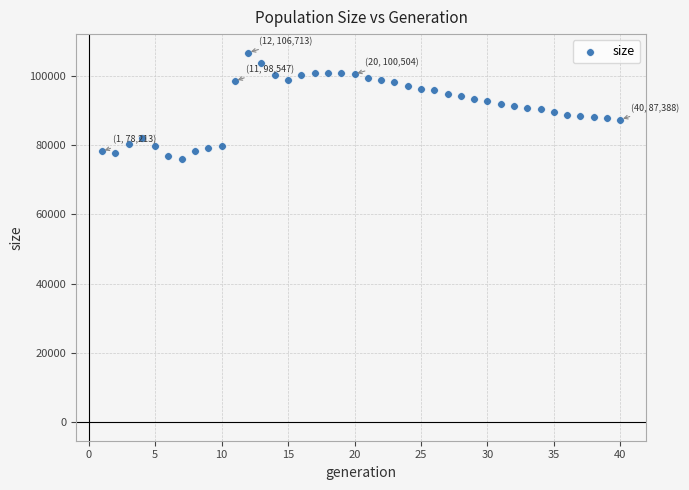

What is the range of X values (max minus min)?

39